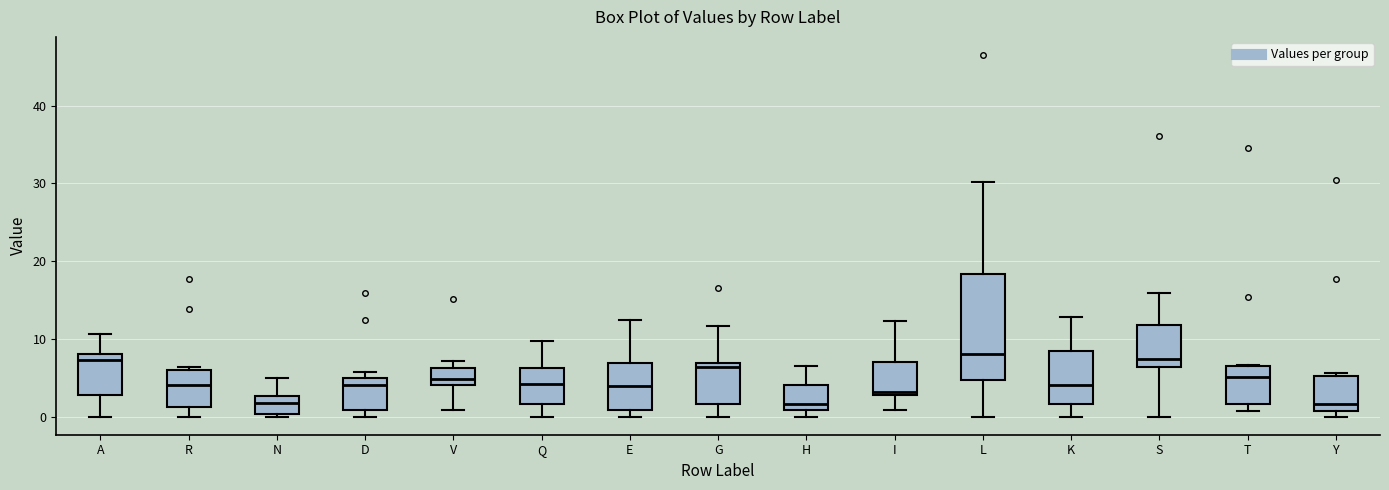

Where does the median line of the box for K sit on the y-axis? The values are not printed on the chart, so give them approximately, as read against the axis.

4